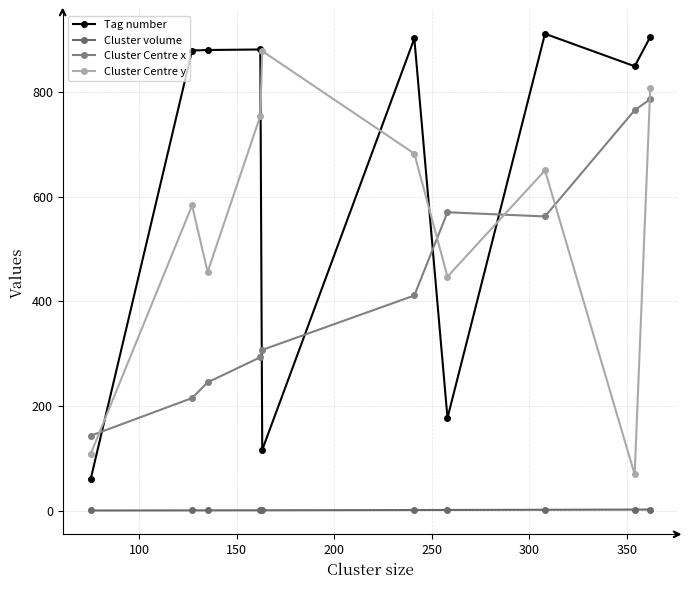

Which series has the largest total across all categories?

Tag number